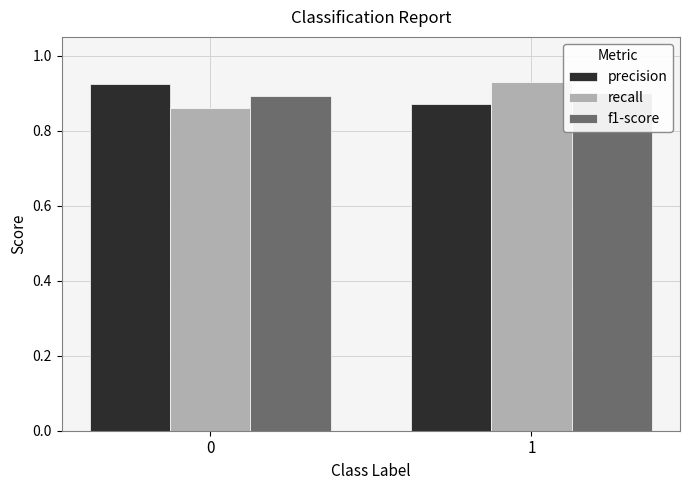

Is it true that precision equals 0.9 at 1?

True